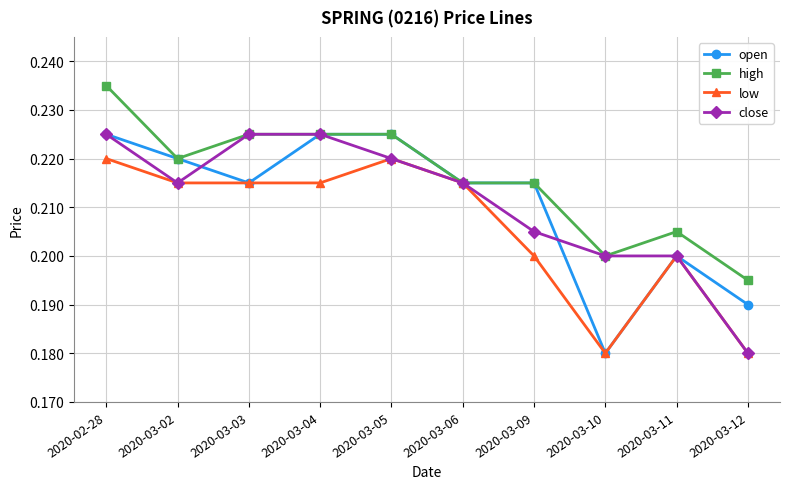

At which category is the sum across all series the highest?

2020-02-28